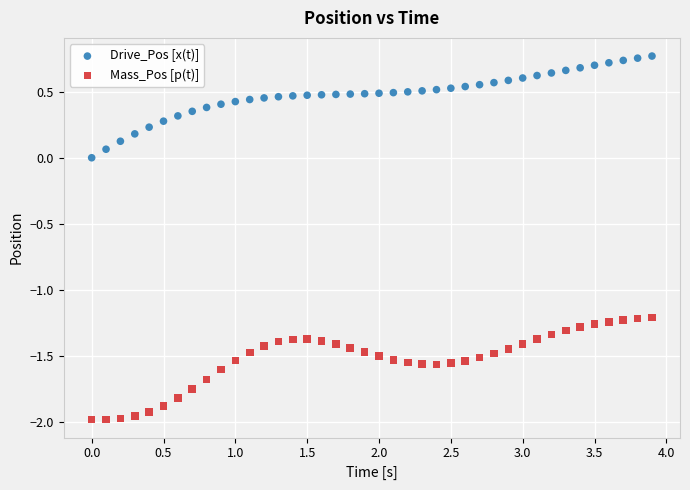

What is the X range (max minus min) for the scatter plot?

3.9